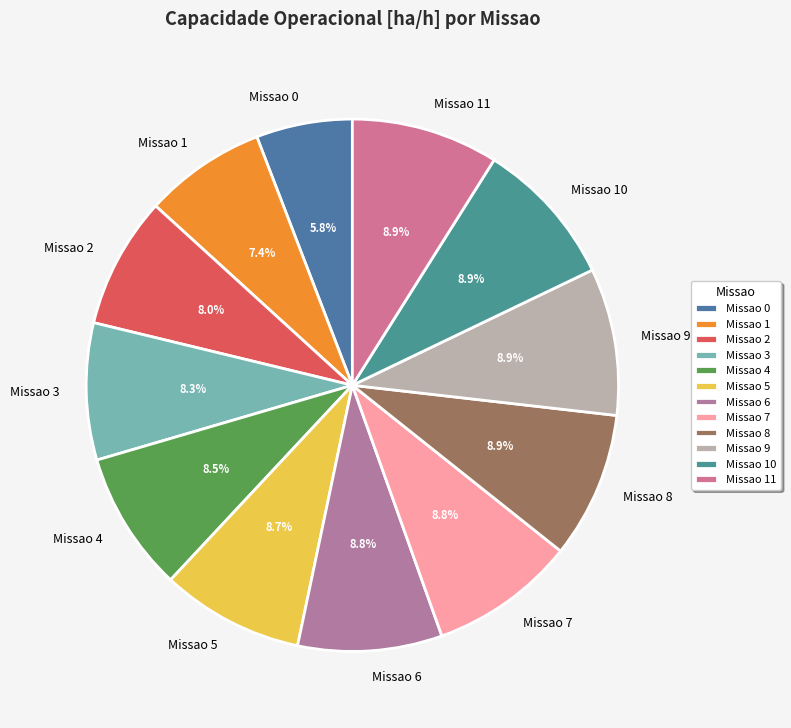

Does Missao 5 represent more than half of the total?

No